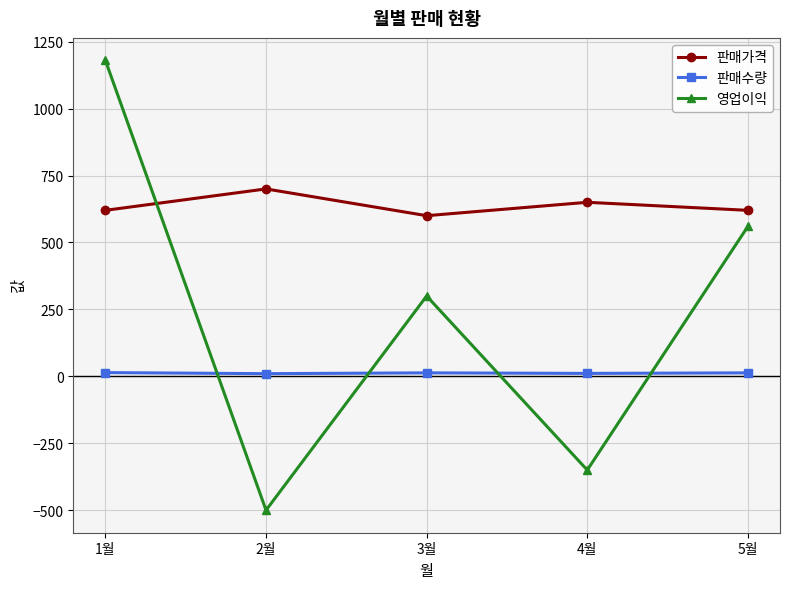

True or false: 영업이익 has more than 2 interior local peaks.

False